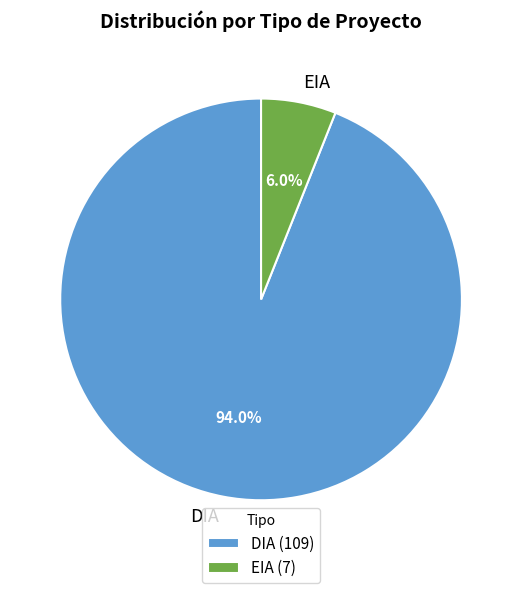

To the nearest percent, what percentage of the pie is EIA?

6%